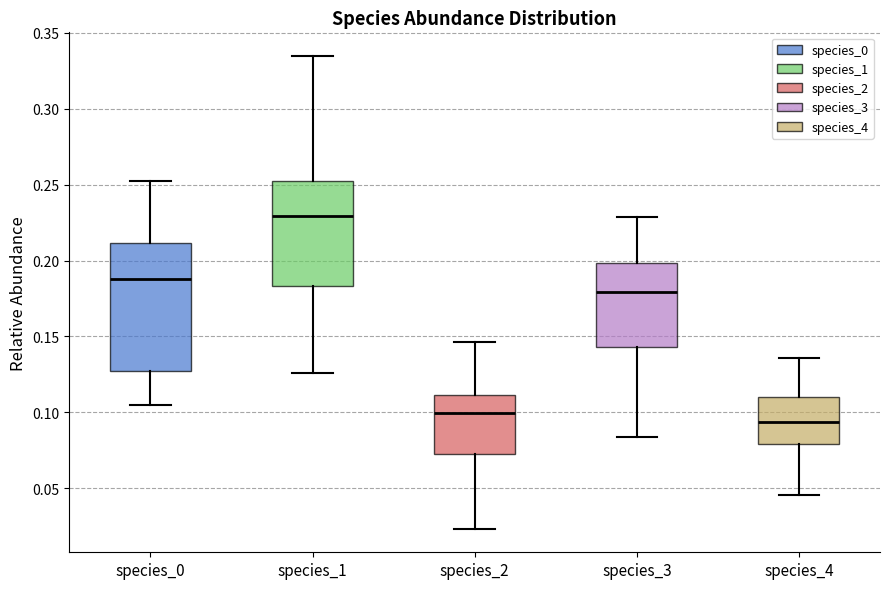

Reading left to right, transcribe this box plot: for each box, give where its median line is, the range the box spans, and where its two whiskers end, as read against the y-axis. The values are not printed on the chart, so give them approximately, as read against the axis.

species_0: median 0.190, box 0.130 to 0.210, whiskers 0.105 to 0.250
species_1: median 0.230, box 0.185 to 0.255, whiskers 0.125 to 0.335
species_2: median 0.100, box 0.075 to 0.110, whiskers 0.025 to 0.145
species_3: median 0.180, box 0.145 to 0.200, whiskers 0.085 to 0.230
species_4: median 0.095, box 0.080 to 0.110, whiskers 0.045 to 0.135